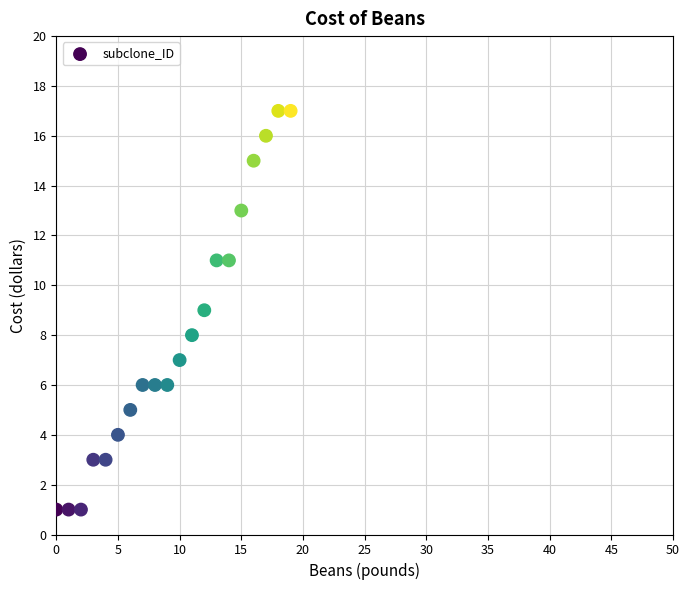

What is the range of Y values (max minus min)?

16